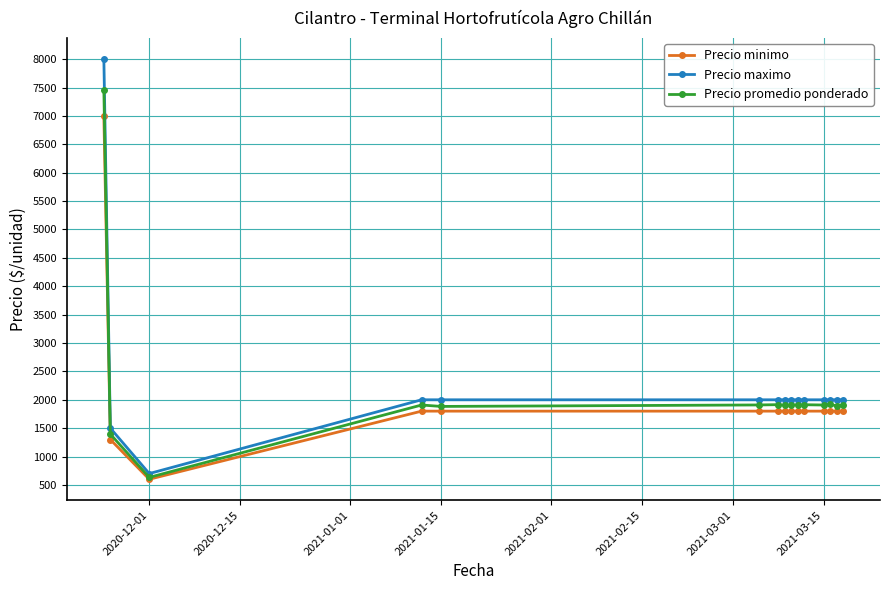

What is the value of the Precio minimo point at the 11th from the left?

1800